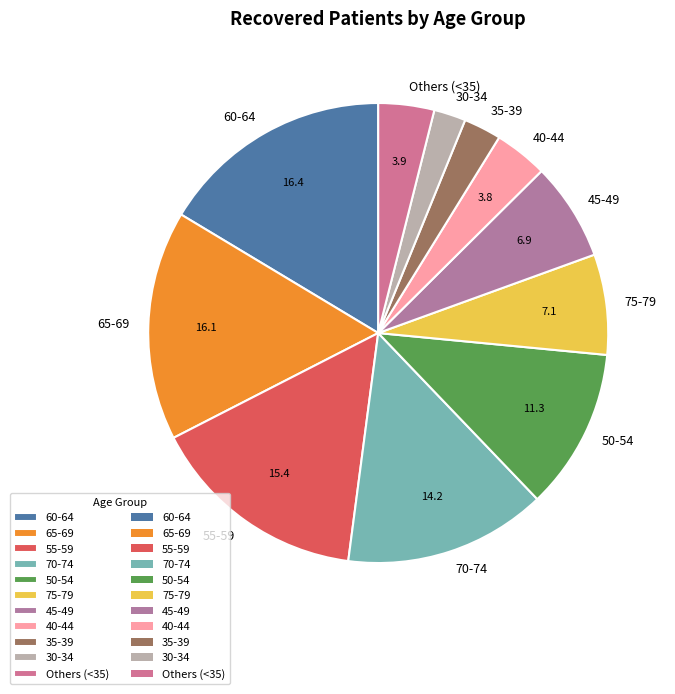

Approximately how many times larger is the value at 75-79 compared to 50-54?

0.6